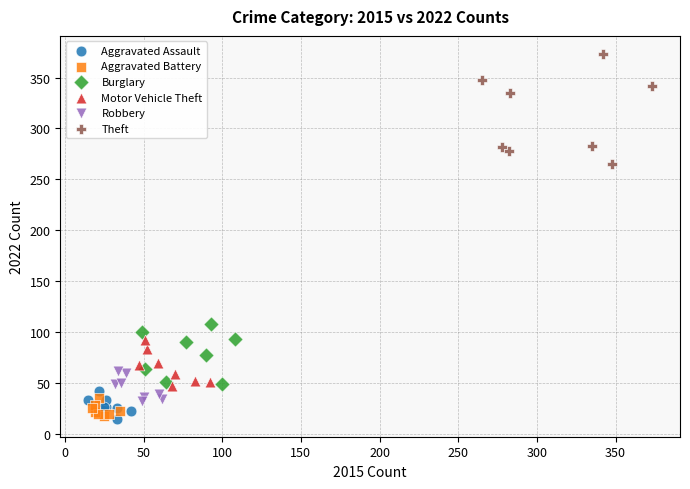

What are all the series names shown in the legend?

Aggravated Assault, Aggravated Battery, Burglary, Motor Vehicle Theft, Robbery, Theft